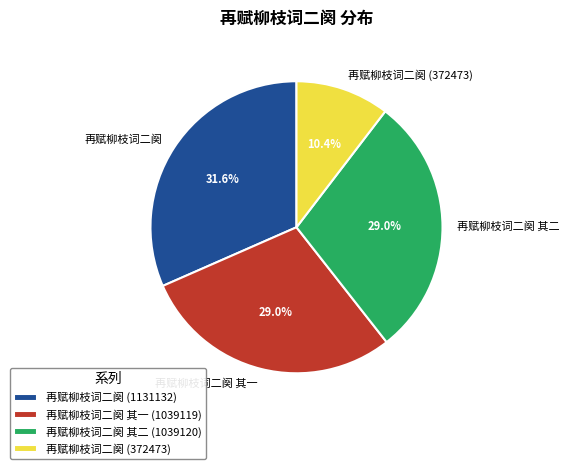

What is the largest slice in the pie chart?

再赋柳枝词二阕